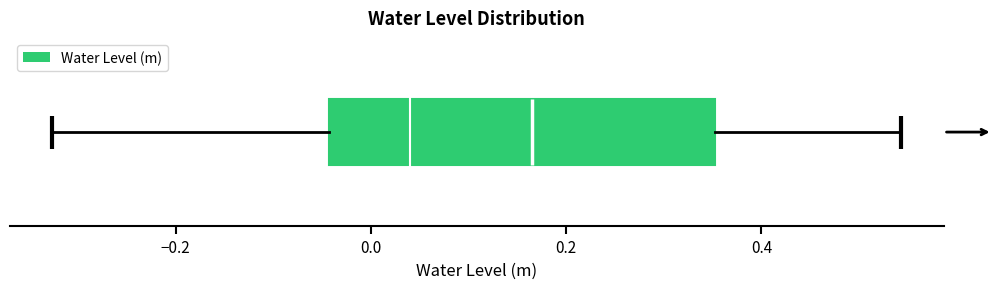

Where does the left whisker of the box end on the x-axis? The values are not printed on the chart, so give them approximately, as read against the axis.

-0.32